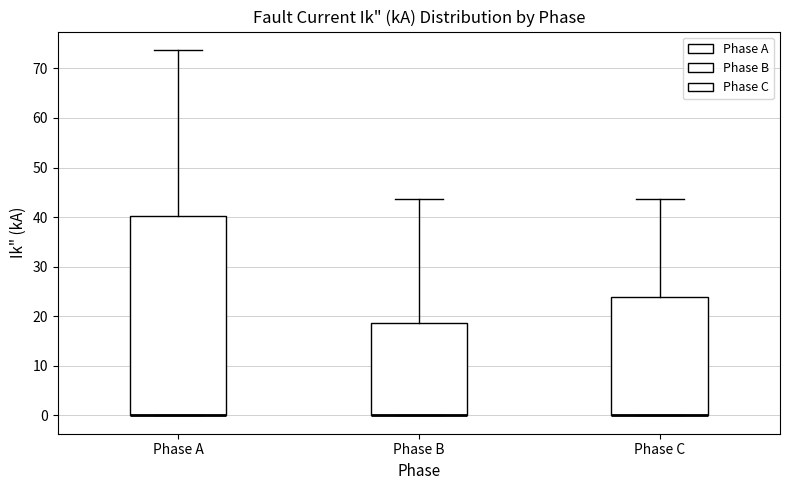

Where is the lower edge of the box for Phase C on the y-axis? The values are not printed on the chart, so give them approximately, as read against the axis.

0